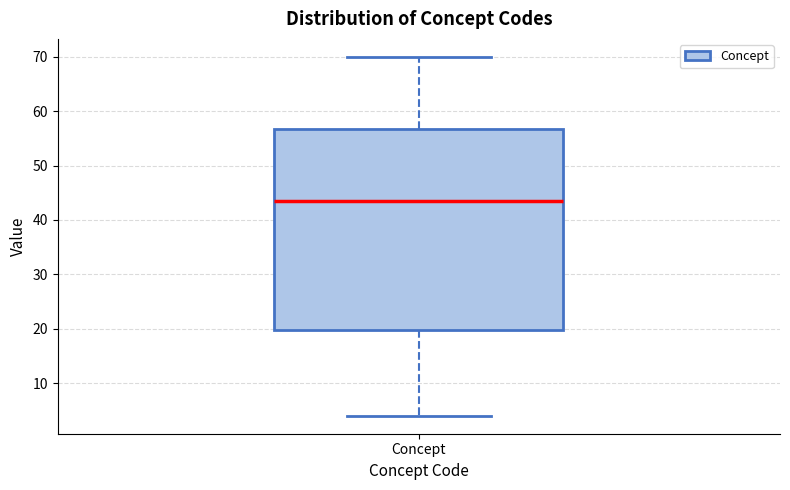

Where does the upper whisker of the box for Concept end on the y-axis? The values are not printed on the chart, so give them approximately, as read against the axis.

70